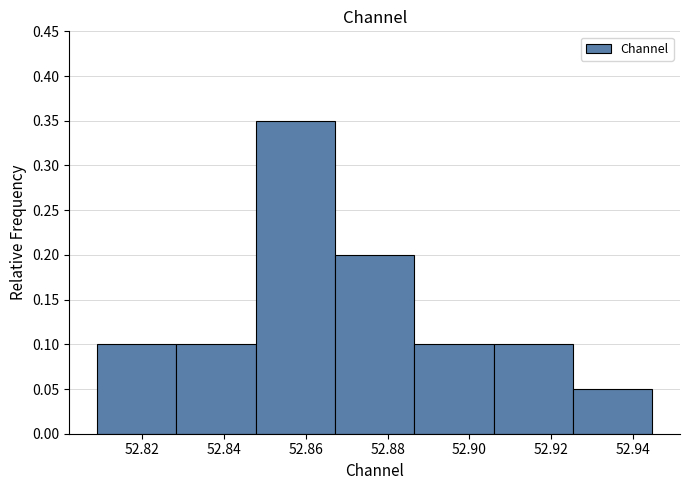

Reading left to right, transcribe this chart: for each bar, give the range it covers on the x-axis and its height. Neither the bar edges nor the heights are printed on the chart, so give them approximately, as read against the axes.

52.808 to 52.828: 0.10
52.828 to 52.848: 0.10
52.848 to 52.868: 0.35
52.868 to 52.886: 0.20
52.886 to 52.906: 0.10
52.906 to 52.926: 0.10
52.926 to 52.944: 0.05